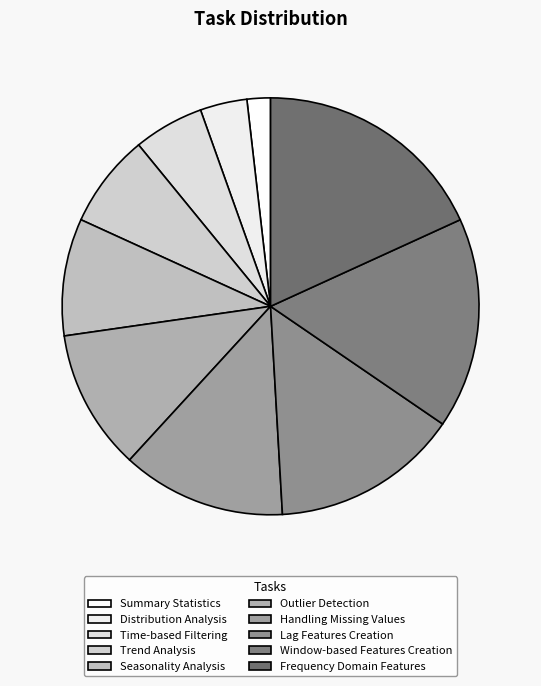

How many slices are in this pie chart?

10